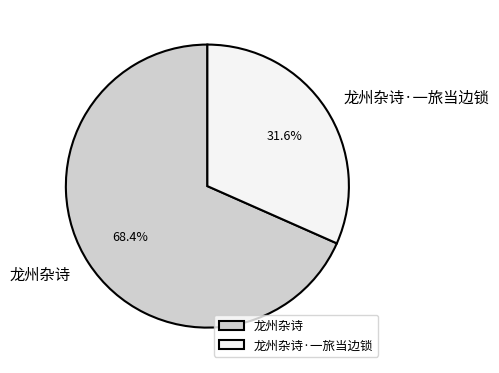

Does 龙州杂诗 represent more than half of the total?

Yes